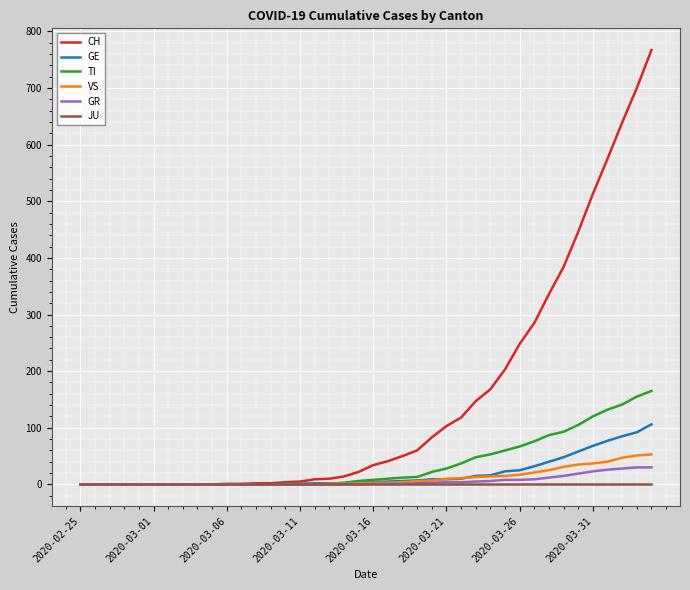

Which series has the largest total across all categories?

CH